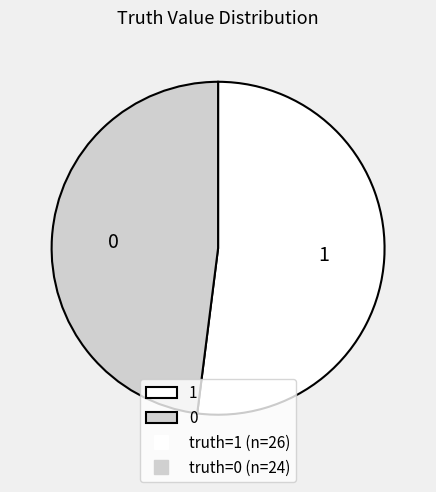

Approximately how many times larger is the value at 0 compared to 1?

0.9